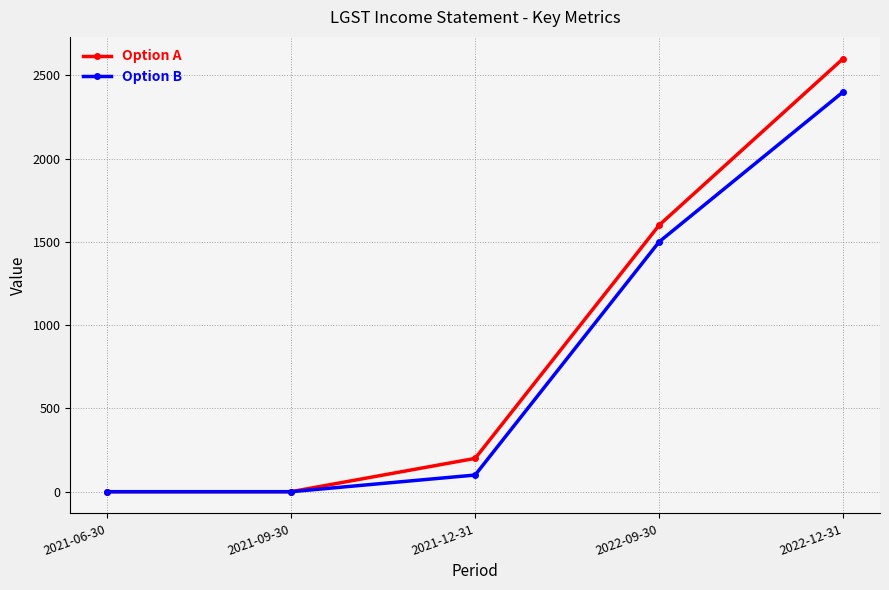

True or false: Option A has more than 0 interior local peaks.

False